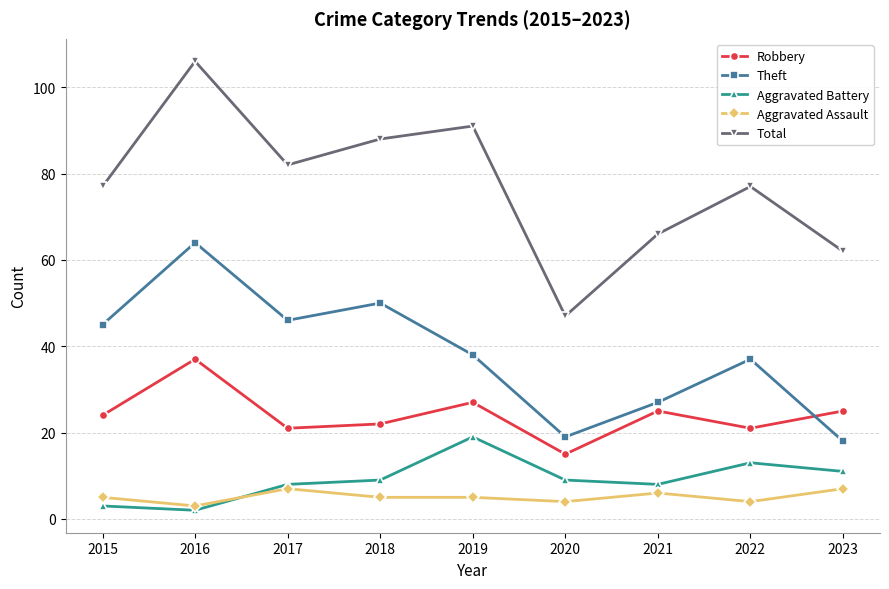

Where is the first local minimum for Theft?

2017